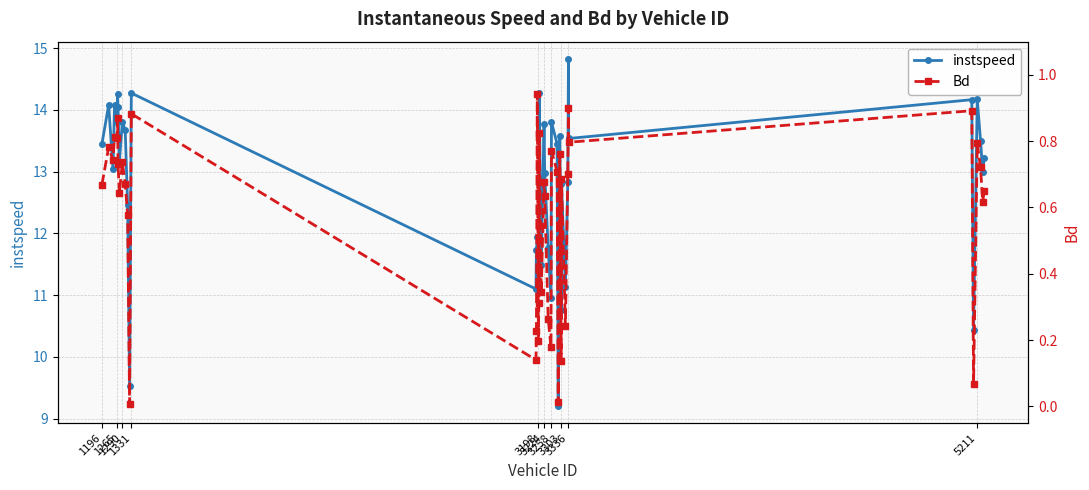

What is the difference between the maximum and minimum values in the Bd series?

0.9